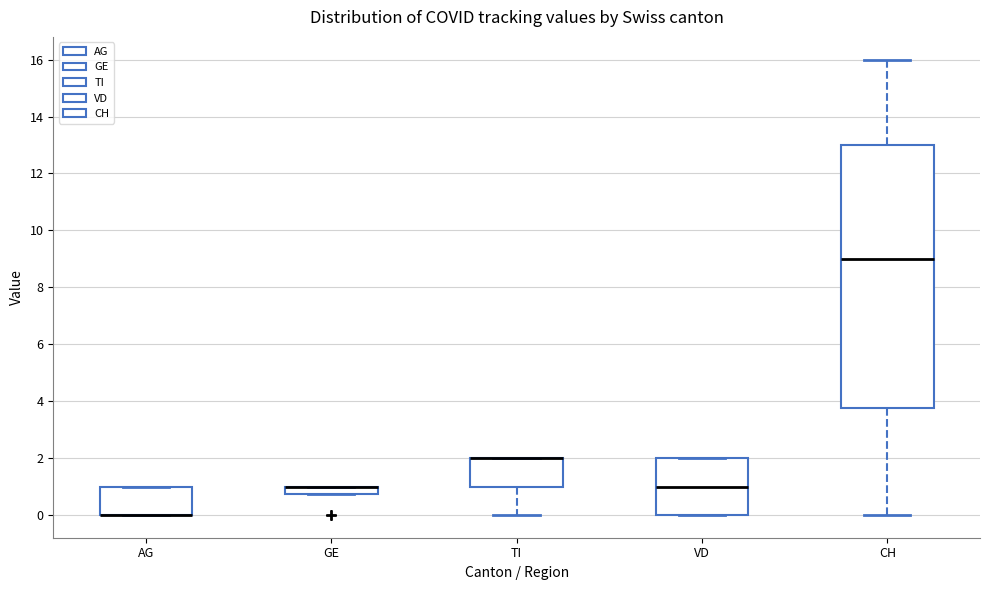

Where is the upper edge of the box for CH on the y-axis? The values are not printed on the chart, so give them approximately, as read against the axis.

13.0